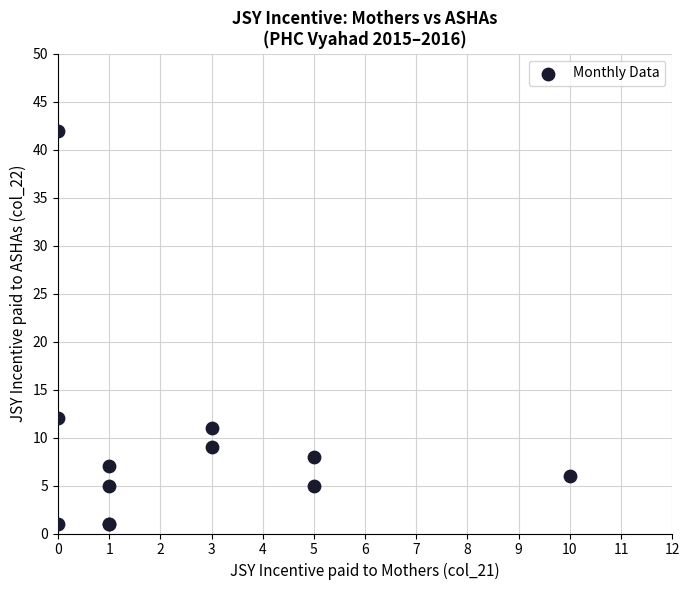

What Y value in the scatter plot is closest to 21?

12